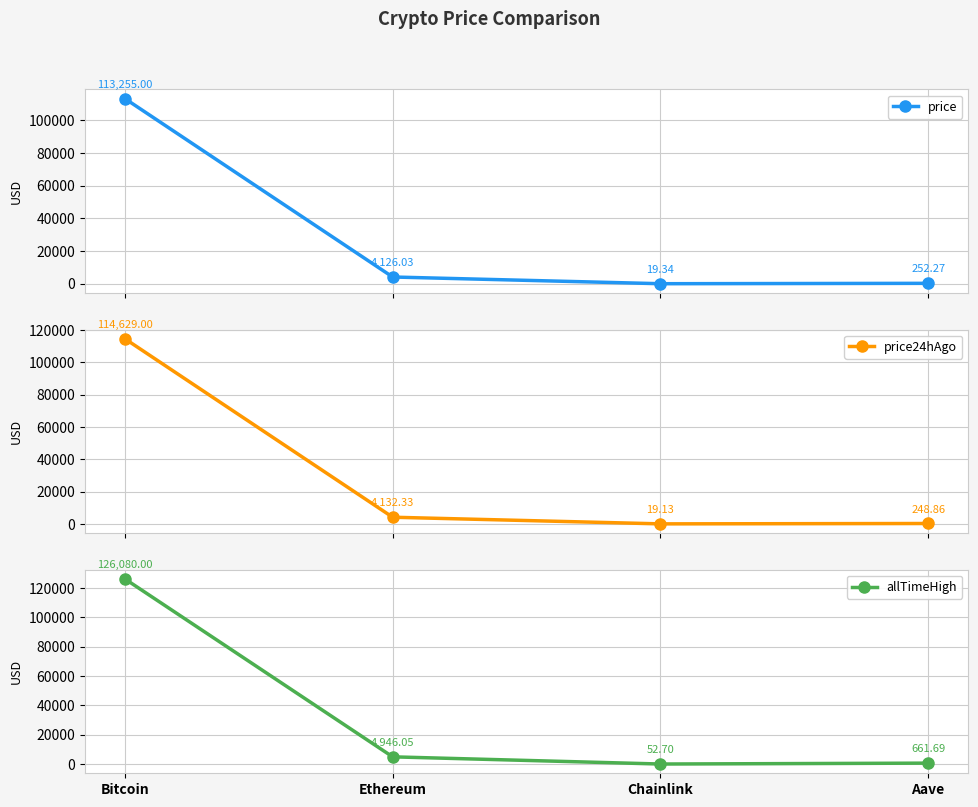

Where is allTimeHigh nearest to the value 63066?

Ethereum